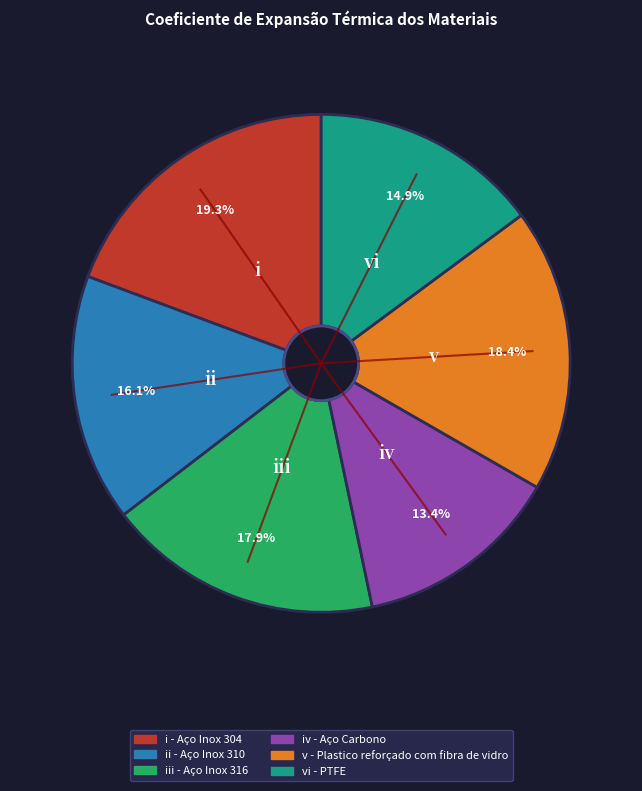

Is there a majority slice in this chart?

No